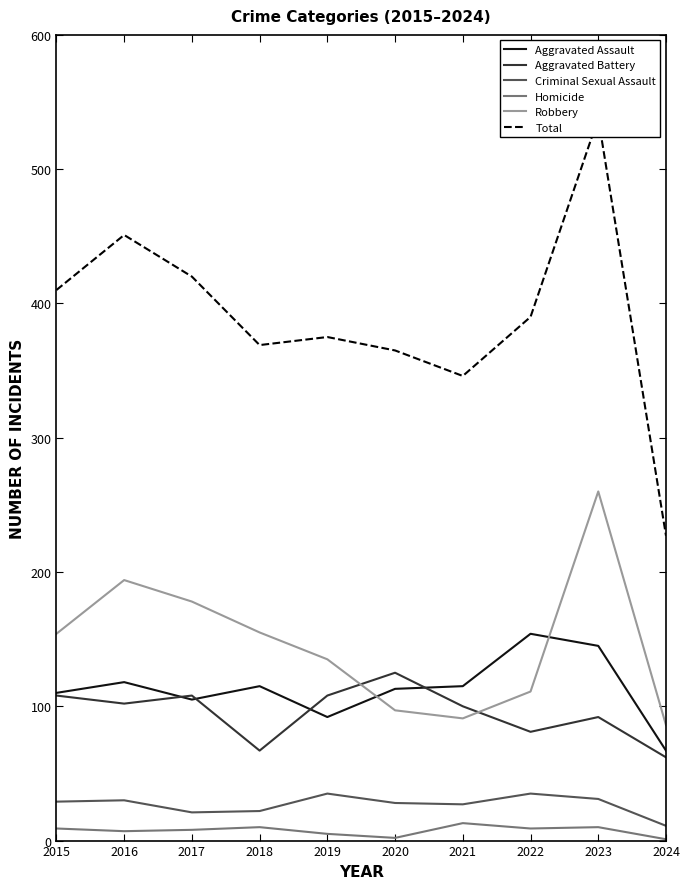

True or false: Aggravated Battery has a value of 125 at 2020.

True